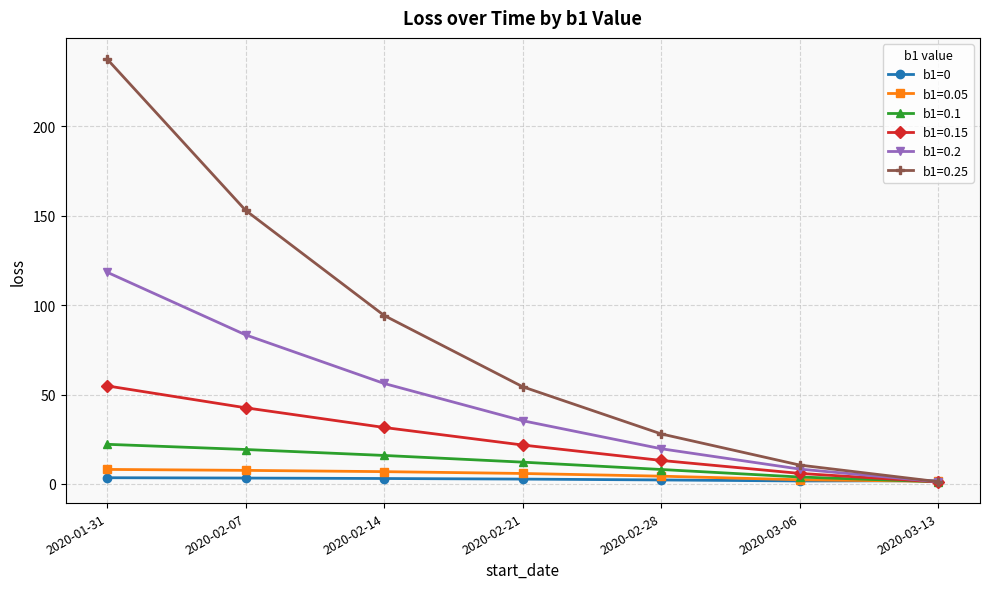

How many data points does each series have?

7